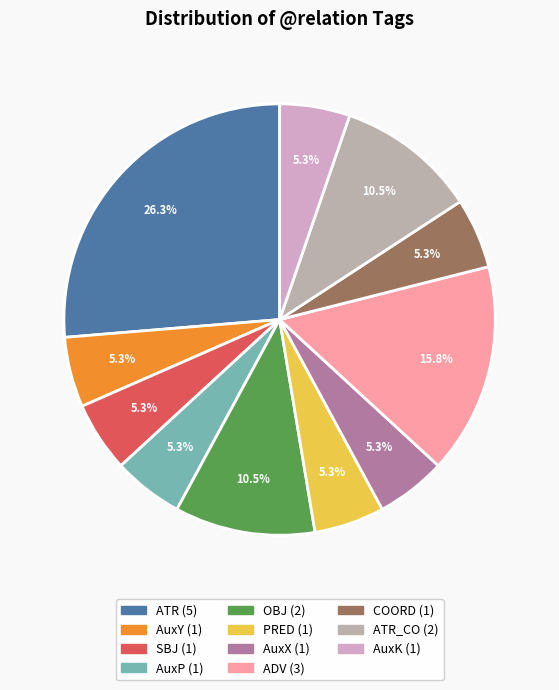

How many slices are in this pie chart?

11